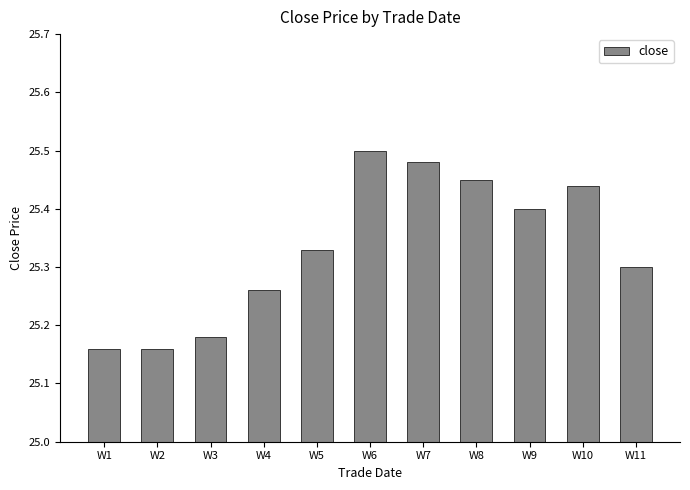

How many values are between 25 and 26?

11